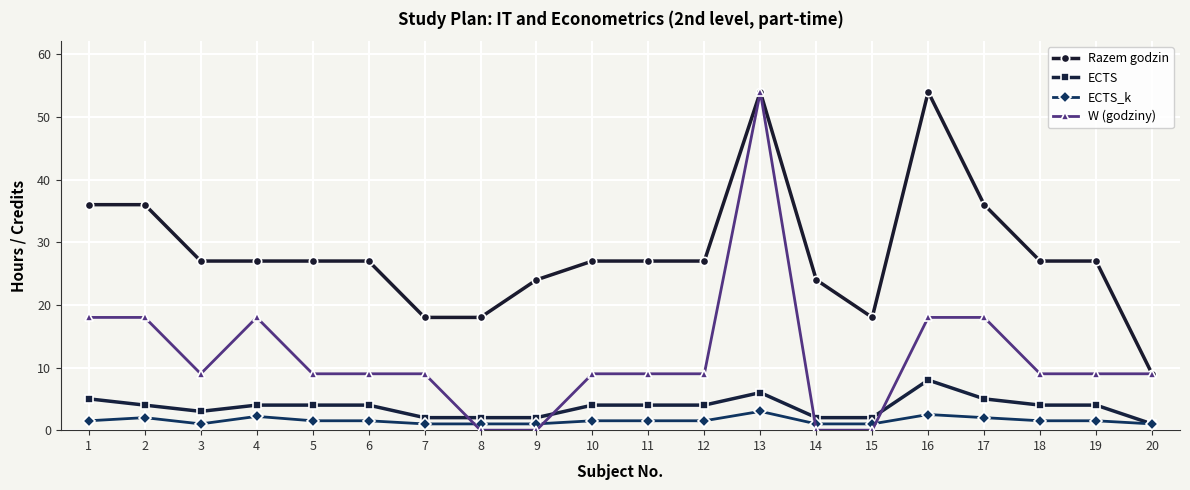

At 6, list the series in order from largest to smallest.

Razem godzin, W (godziny), ECTS, ECTS_k